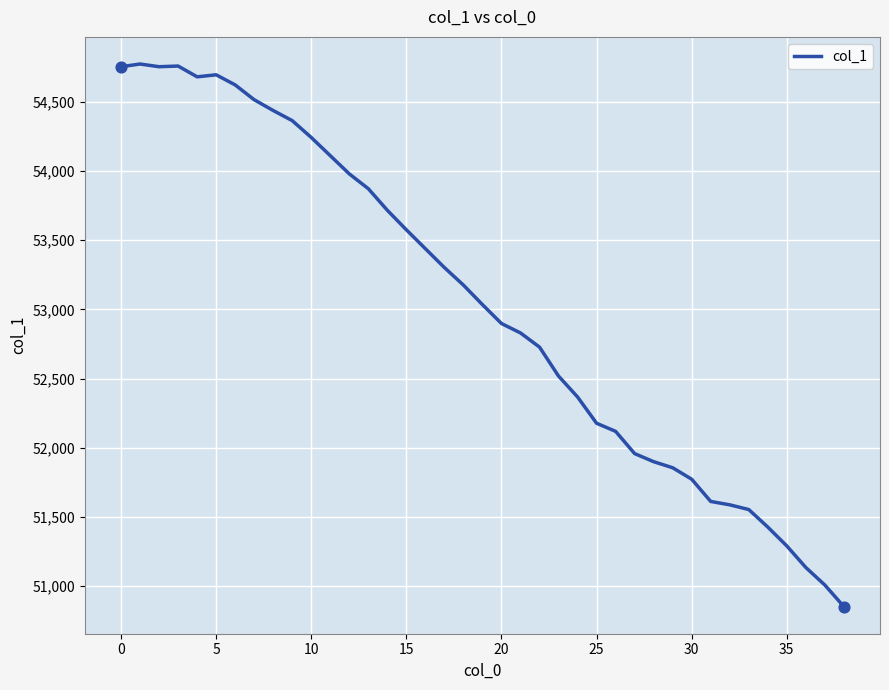

What is the smallest value displayed?

50852.9